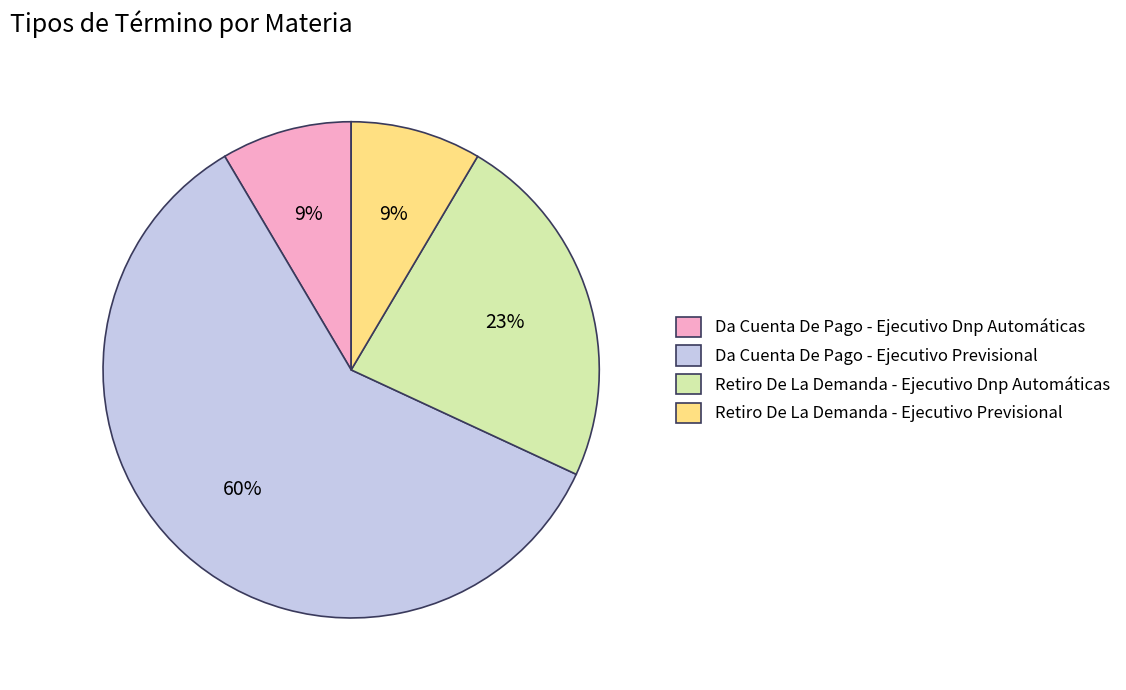

How many segments does this pie chart have?

4